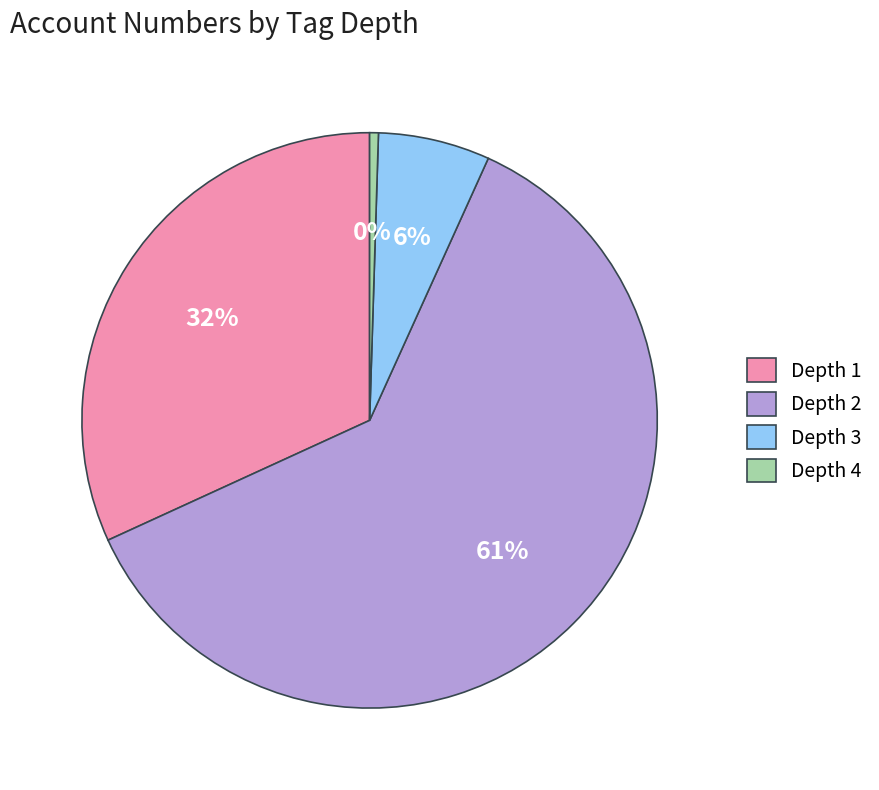

True or false: Depth 4 accounts for 14% of the total.

False